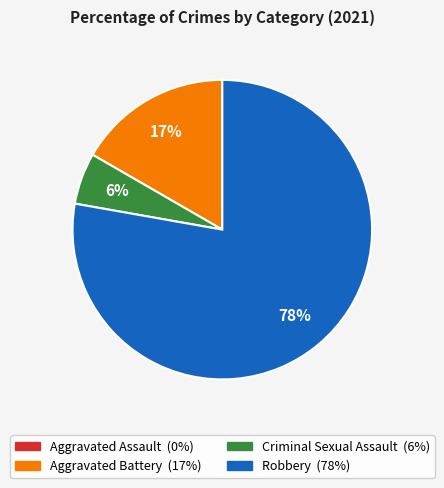

Is it true that Aggravated Battery is 26% of the pie?

False